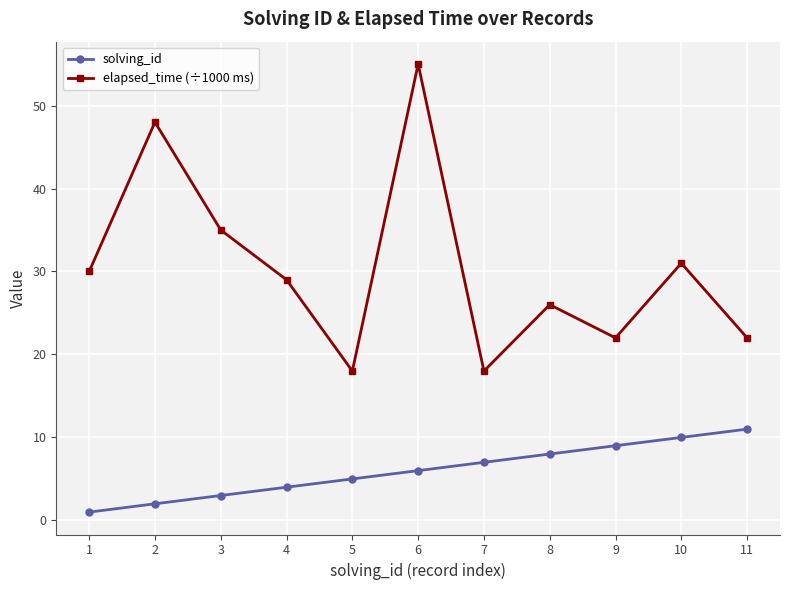

At which category does the chart reach its peak across all series?

6